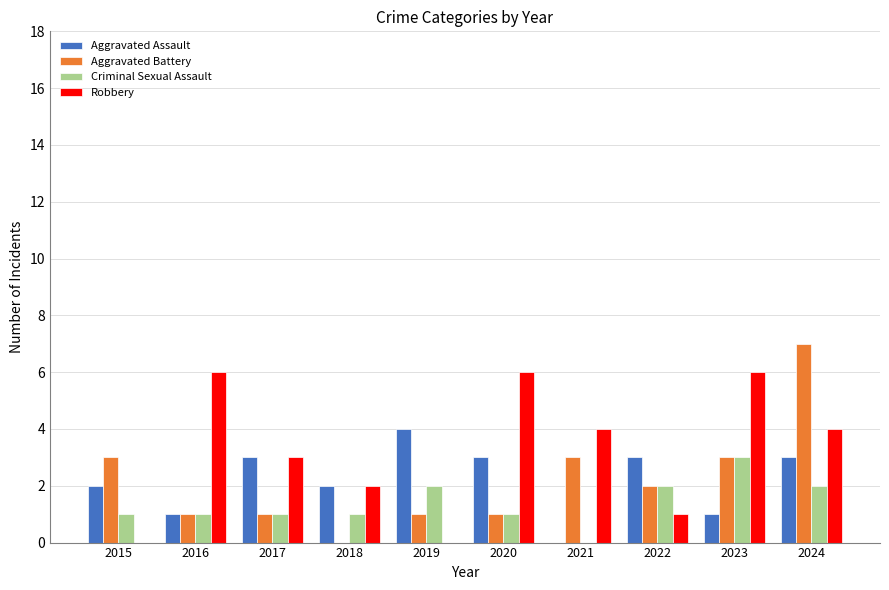

How many values in Aggravated Assault are above zero?

9